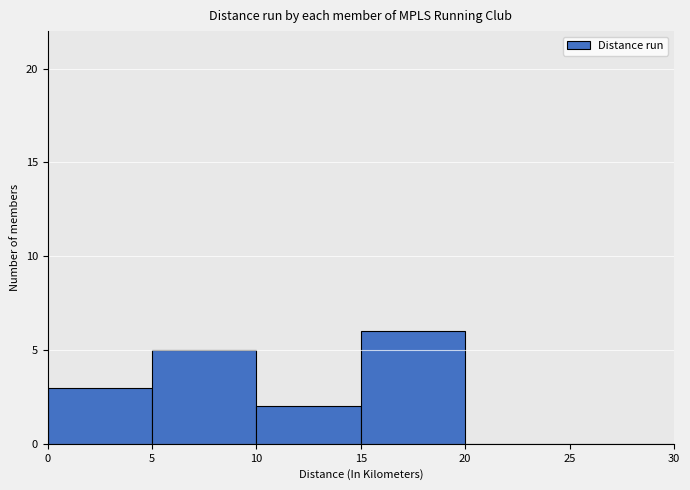

How tall is the bar that spans 0 to 5 on the x-axis? The values are not printed on the chart, so give them approximately, as read against the axis.

3